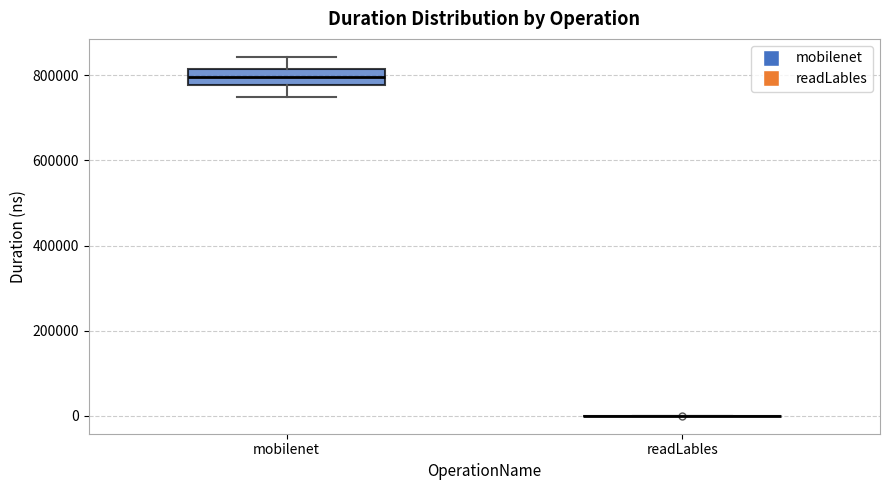

Reading left to right, transcribe this box plot: for each box, give where its median line is, the range the box spans, and where its two whiskers end, as read against the y-axis. The values are not printed on the chart, so give them approximately, as read against the axis.

mobilenet: median 800000, box 780000 to 820000, whiskers 740000 to 840000
readLables: box collapsed to a line at 0, whiskers 0 to 0